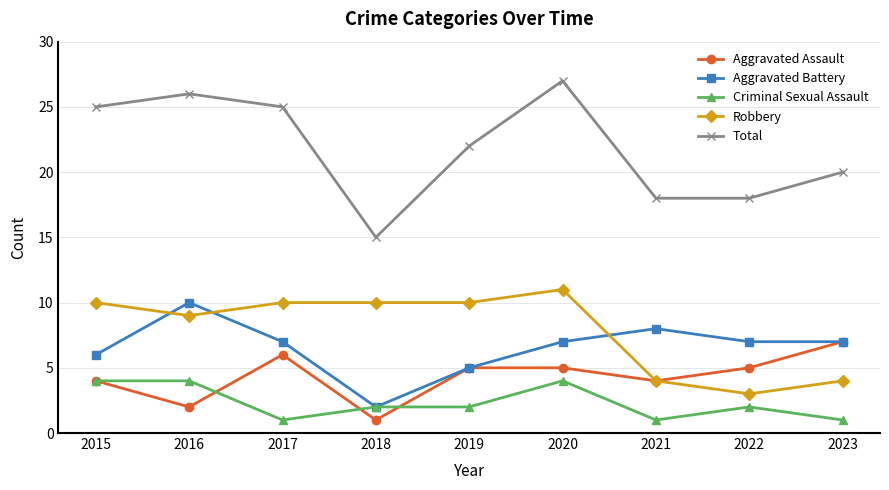

What is the difference between the Aggravated Battery values at 2023 and 2016?

3